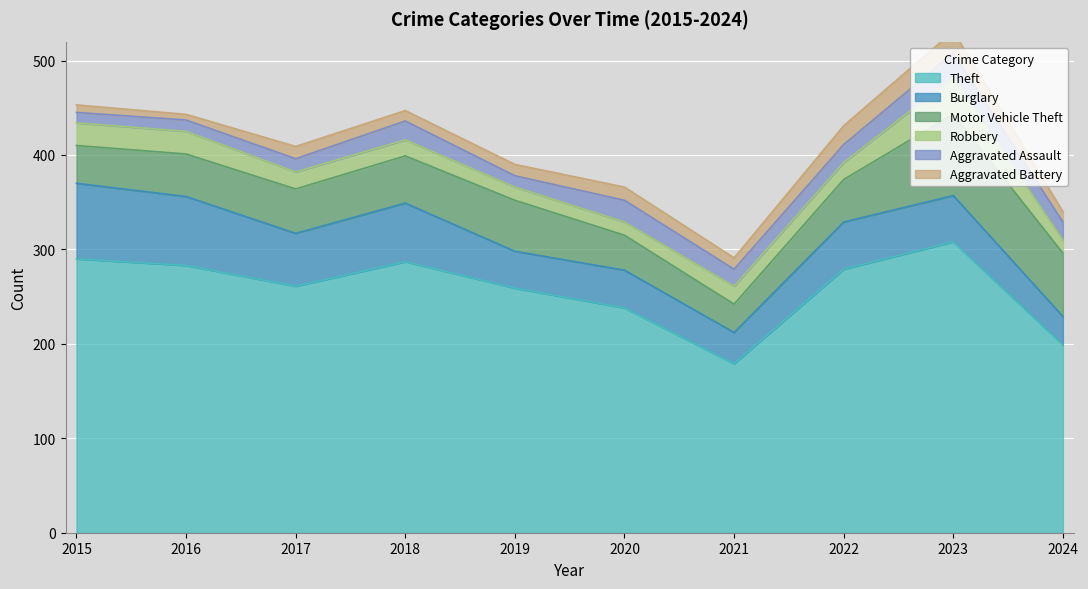

Which series has the largest total across all categories?

Theft